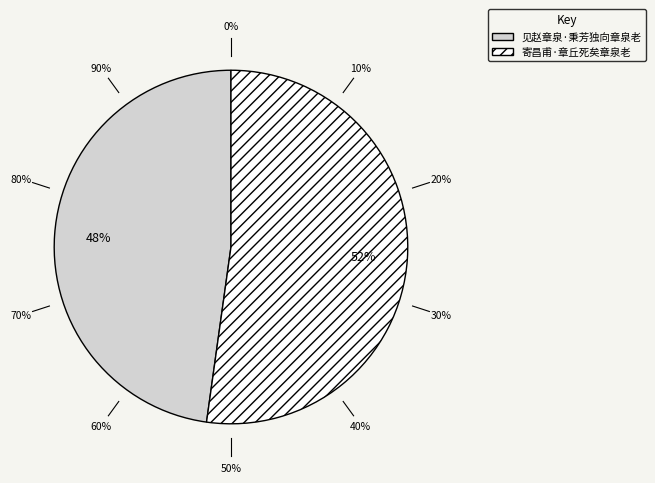

To the nearest percent, what is the difference between the largest and smallest slice percentages?

4%